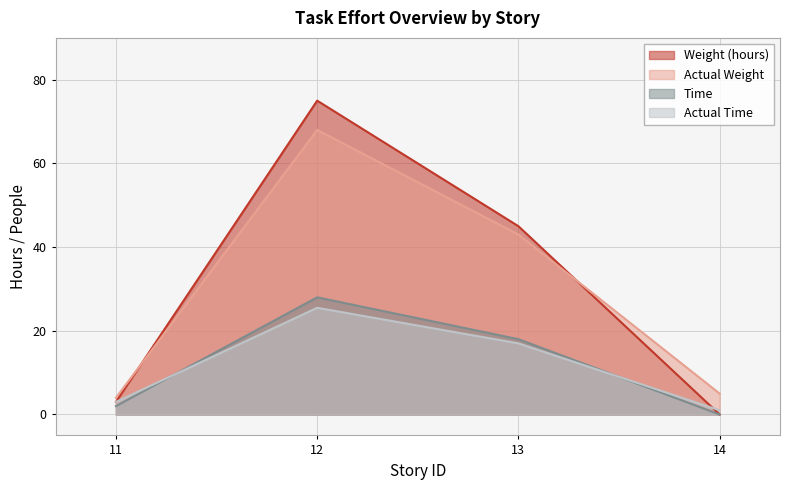

Which series has the largest range (max minus min)?

Weight (hours)